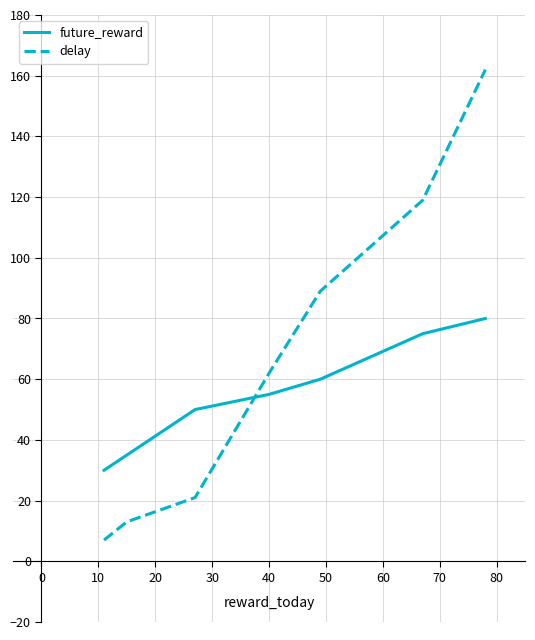

What is the greatest value displayed?

162